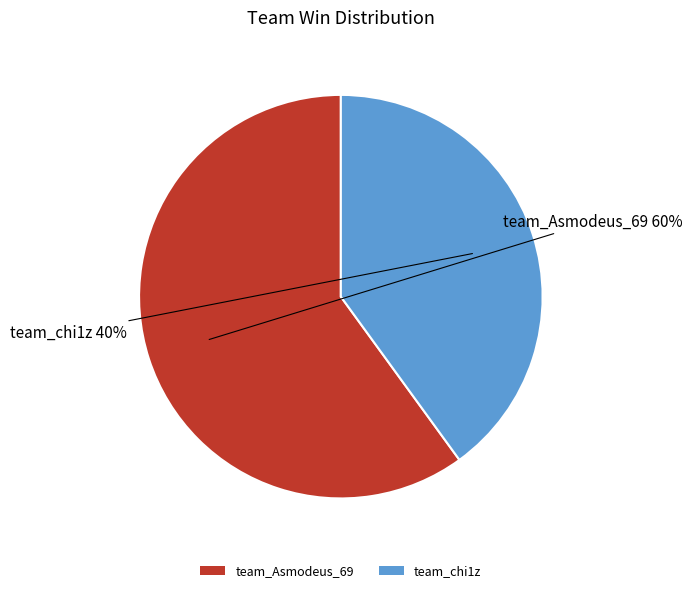

Rank the categories by value from lowest to highest.

team_chi1z, team_Asmodeus_69